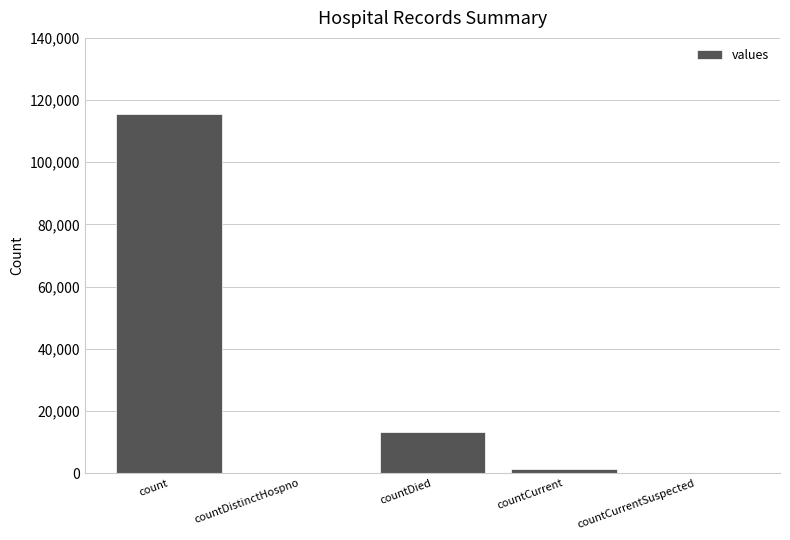

Reading left to right, extract all data points from this chart.

count=115379	countDistinctHospno=0	countDied=13343	countCurrent=1383	countCurrentSuspected=0